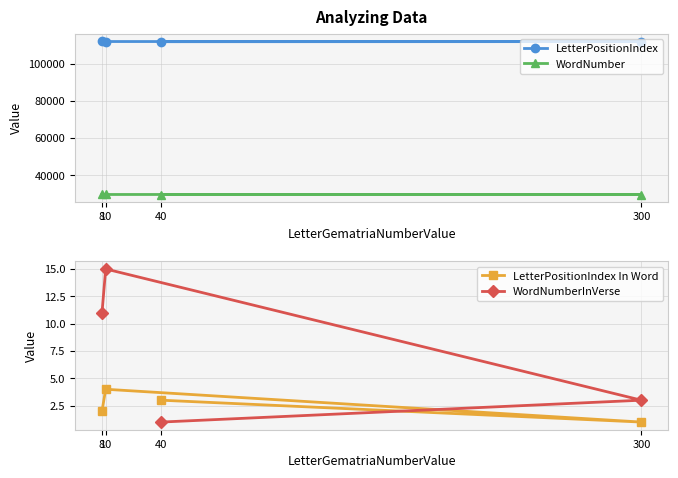

What is the highest value of the WordNumber series?

29646